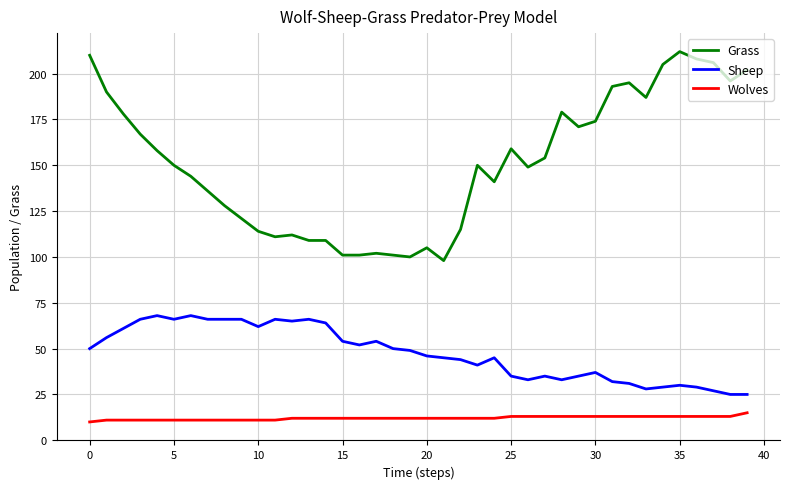

What is the lowest value of the Grass series?

98